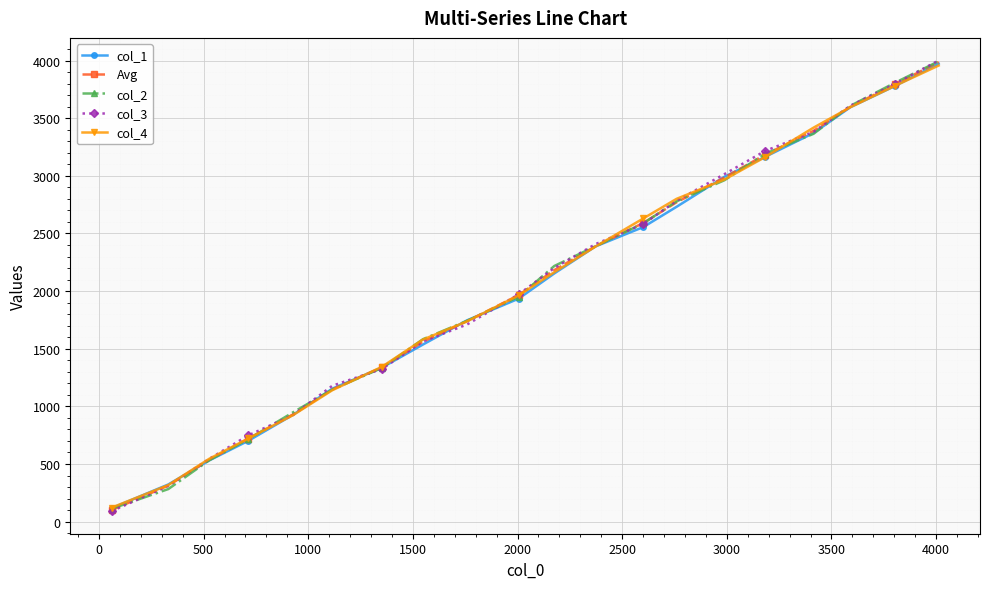

What is the value of the col_3 point at the 6th from the left?

1178.8